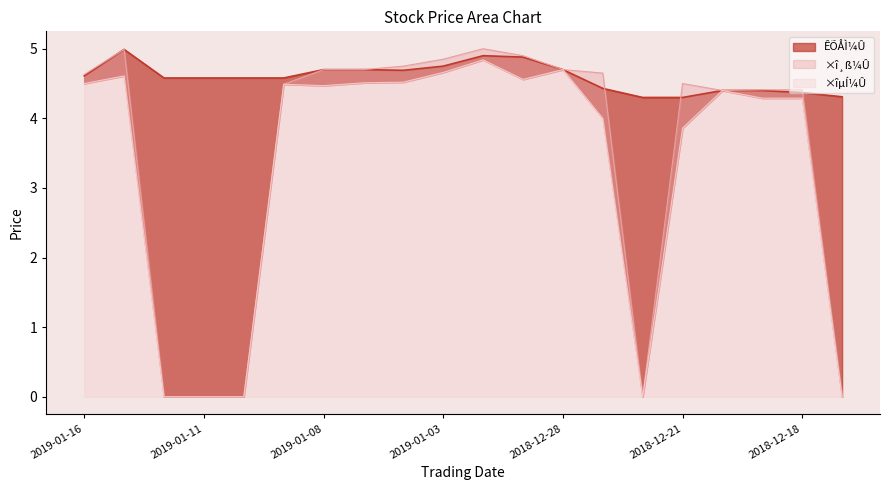

What is the label of the 9th point from the right?

2018-12-31